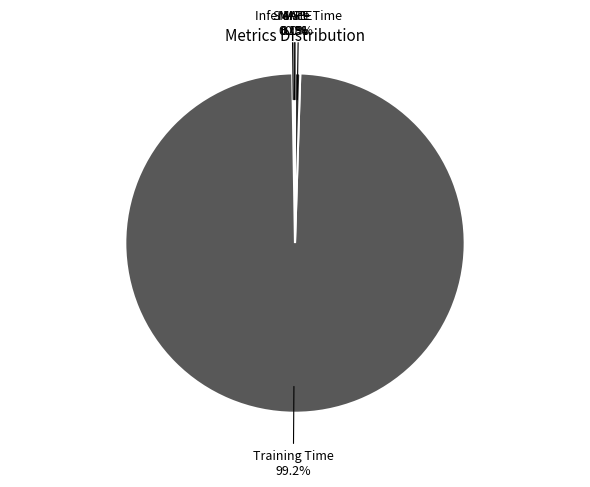

Is there any slice that represents more than half of the pie?

Yes